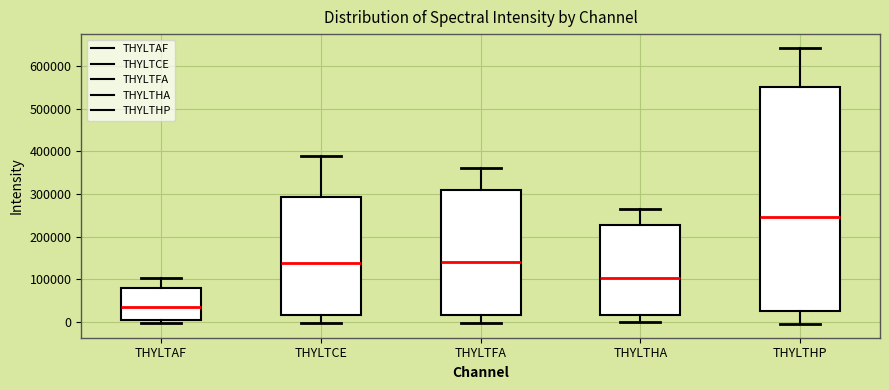

Comparing the boxes themselves (not the whiskers), which one is the tallest?

THYLTHP